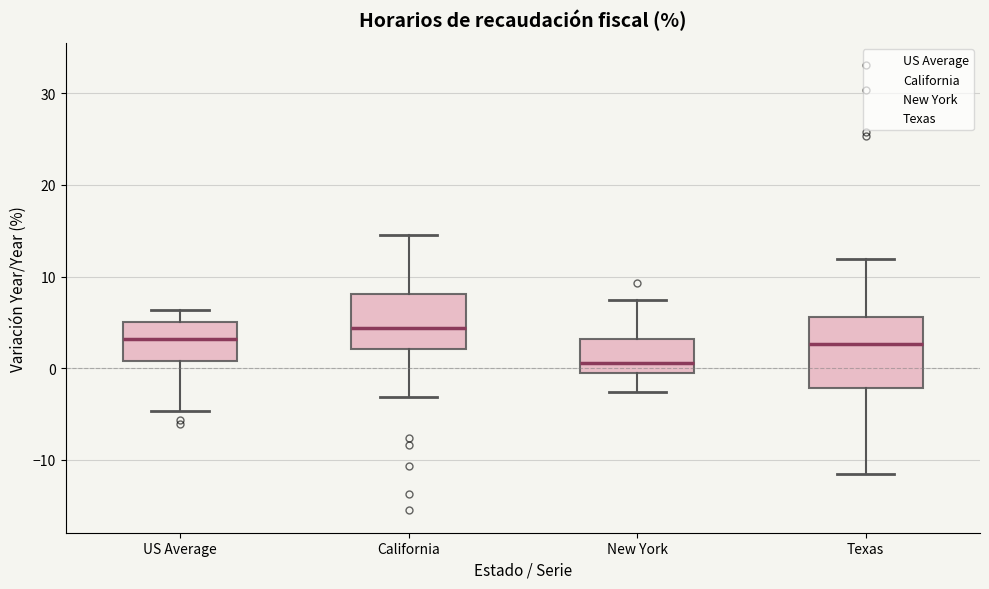

Reading left to right, read every box against the y-axis: the position of its median line, the range the box covers, and the ends of its whiskers. The values are not printed on the chart, so give them approximately, as read against the axis.

US Average: median 3, box 1 to 5, whiskers -5 to 6
California: median 4, box 2 to 8, whiskers -3 to 15
New York: median 1, box 0 to 3, whiskers -3 to 7
Texas: median 3, box -2 to 6, whiskers -11 to 12